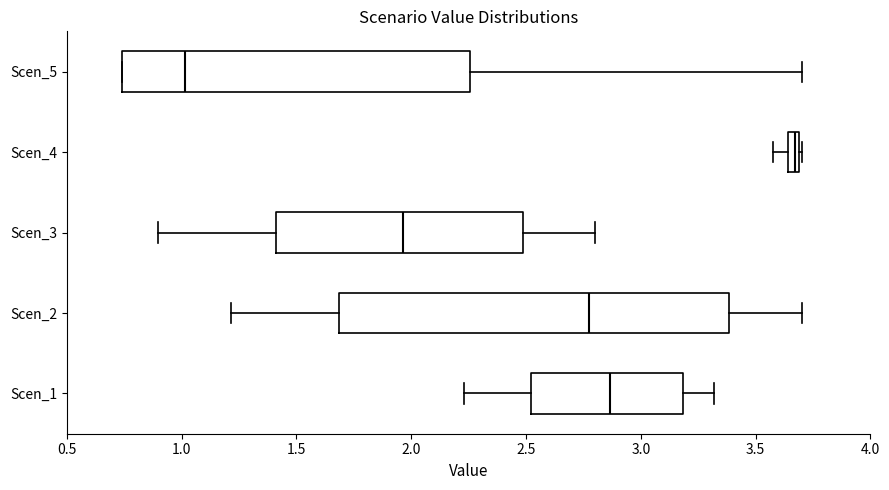

Comparing the boxes themselves (not the whiskers), which one is the widest?

Scen_2